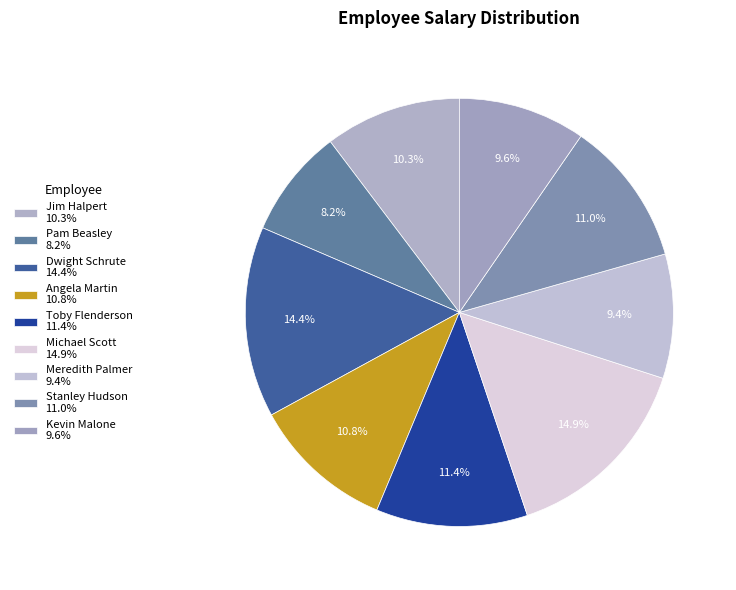

How many slices are in this pie chart?

9